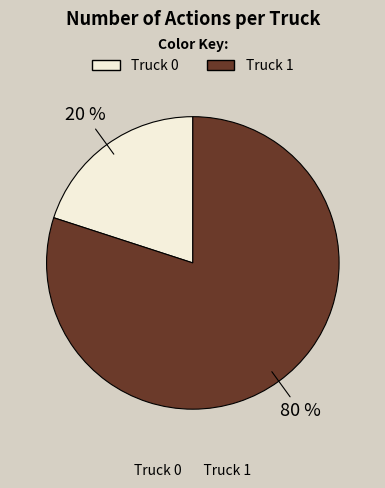

Approximately how many times larger is the value at Truck 1 compared to Truck 0?

4.0